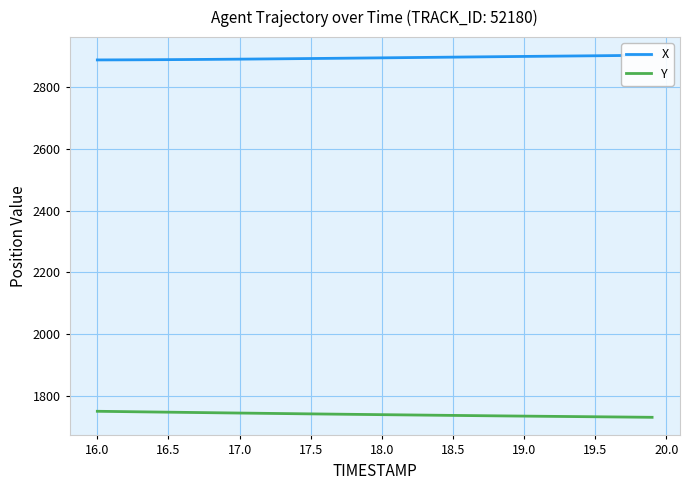

True or false: Y and X intersect in this chart.

False